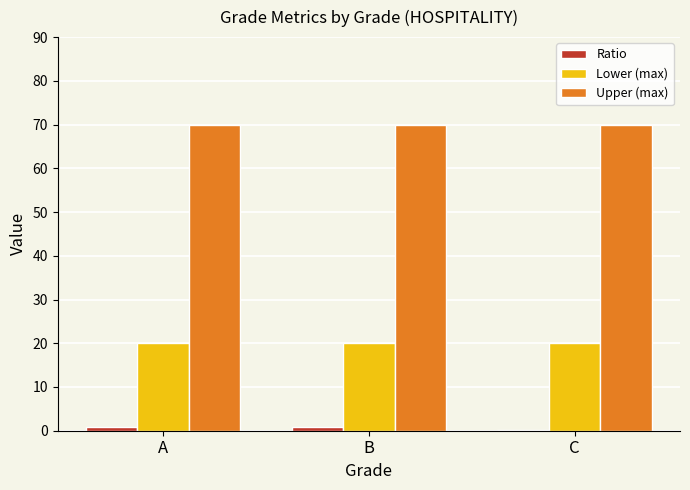

Is it true that Lower (max) equals 20.0 at A?

True